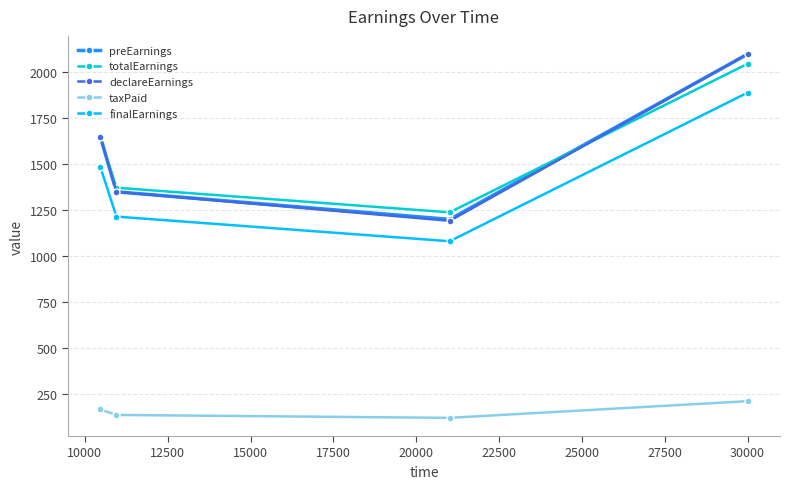

True or false: taxPaid and declareEarnings cross at least once.

False